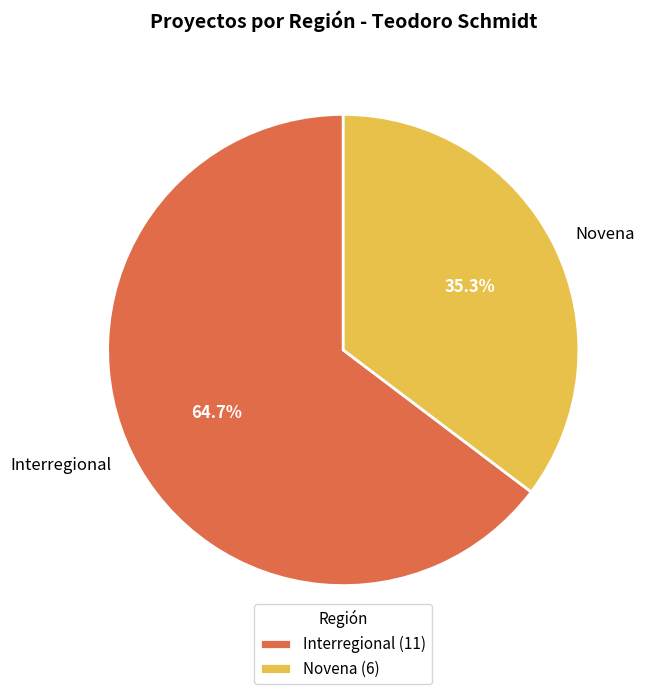

The Interregional slice represents 65% of the pie. True or false?

True